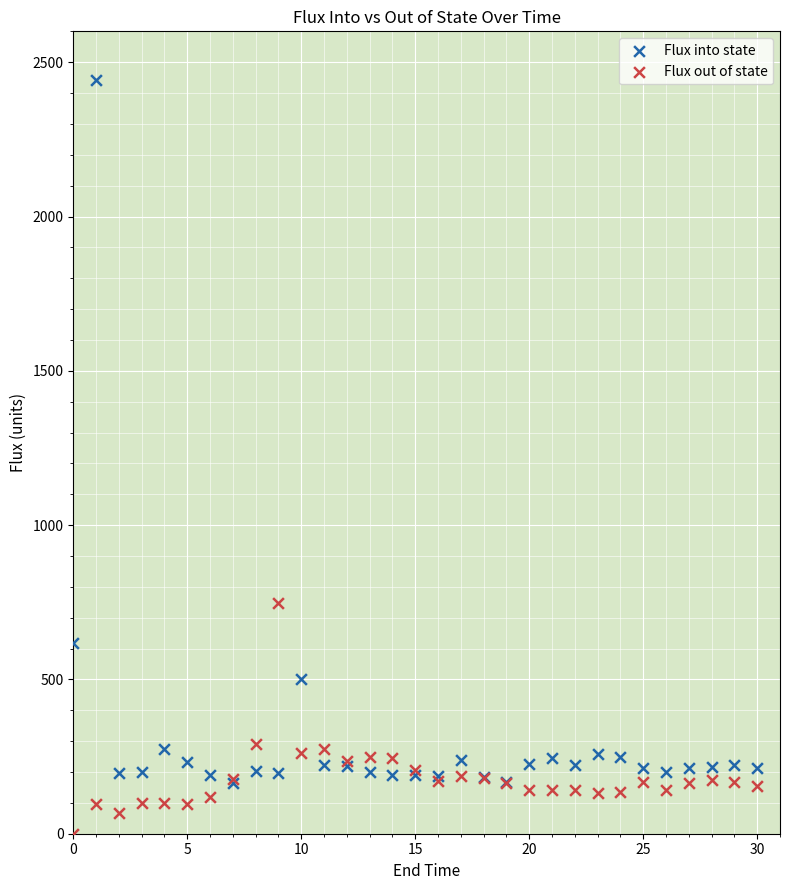

Which series contains the lowest Y value?

Flux out of state